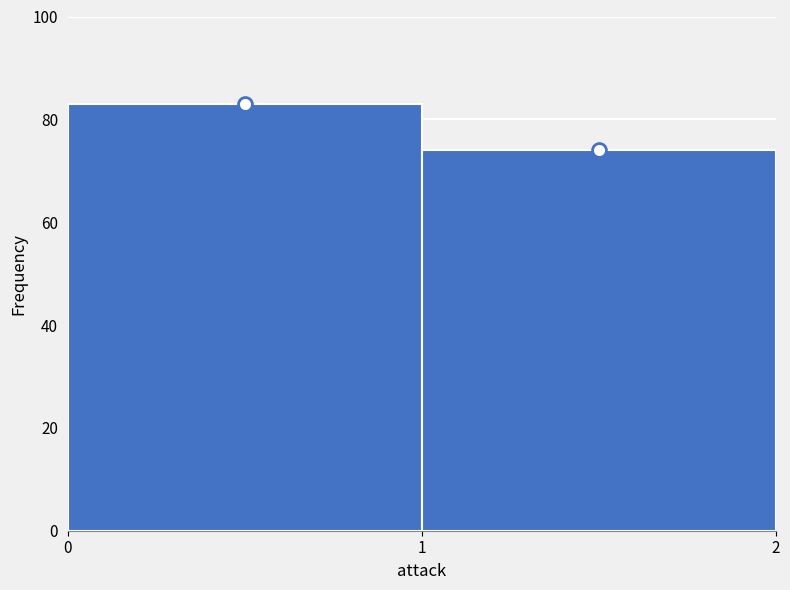

Reading left to right, transcribe this chart: for each bar, give the range it covers on the x-axis and its height. The values are not printed on the chart, so give them approximately, as read against the axis.

0 to 1: 84
1 to 2: 74